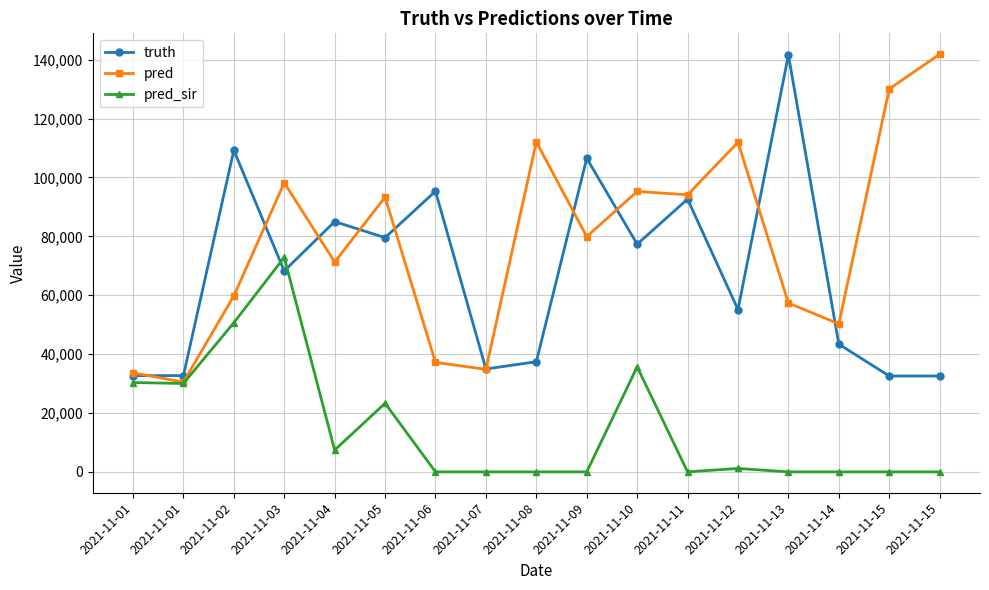

Reading left to right, extract all data points from this chart.

truth: 2021-11-01=32688.0	2021-11-01=32688.0	2021-11-02=109246.0	2021-11-03=68254.0	2021-11-04=85008.0	2021-11-05=79562.0	2021-11-06=95331.0	2021-11-07=34941.0	2021-11-08=37414.0	2021-11-09=106525.0	2021-11-10=77339.0	2021-11-11=92646.0	2021-11-12=55115.0	2021-11-13=141599.0	2021-11-14=43362.0	2021-11-15=32562.0	2021-11-15=32562.0
pred: 2021-11-01=33645.5	2021-11-01=30473.2	2021-11-02=59788.0	2021-11-03=98193.0	2021-11-04=71281.0	2021-11-05=93306.0	2021-11-06=37185.0	2021-11-07=34826.0	2021-11-08=112080.0	2021-11-09=79908.0	2021-11-10=95257.0	2021-11-11=94127.0	2021-11-12=111927.0	2021-11-13=57338.0	2021-11-14=50269.0	2021-11-15=130066.0	2021-11-15=141864.0
pred_sir: 2021-11-01=30343.1	2021-11-01=30027.6	2021-11-02=50659.0	2021-11-03=72861.0	2021-11-04=7404.0	2021-11-05=23302.0	2021-11-06=0.0	2021-11-07=0.0	2021-11-08=0.0	2021-11-09=0.0	2021-11-10=35665.0	2021-11-11=0.0	2021-11-12=1153.0	2021-11-13=0.0	2021-11-14=0.0	2021-11-15=0.0	2021-11-15=0.0